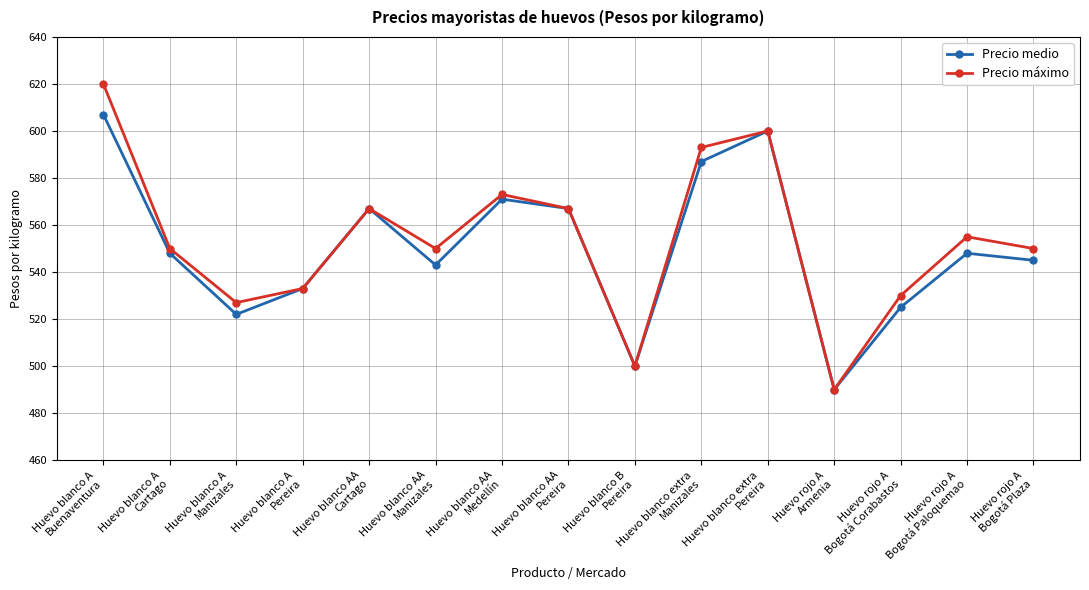

Which series has the widest spread of values?

Precio máximo